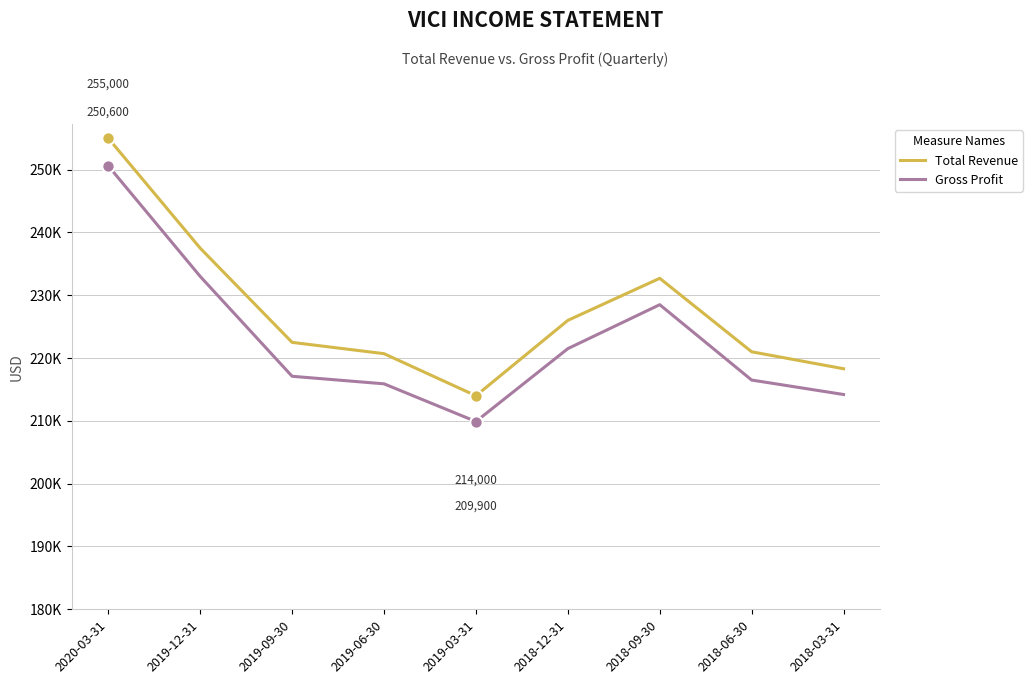

What is the total value across all series at 2018-03-31?

432500